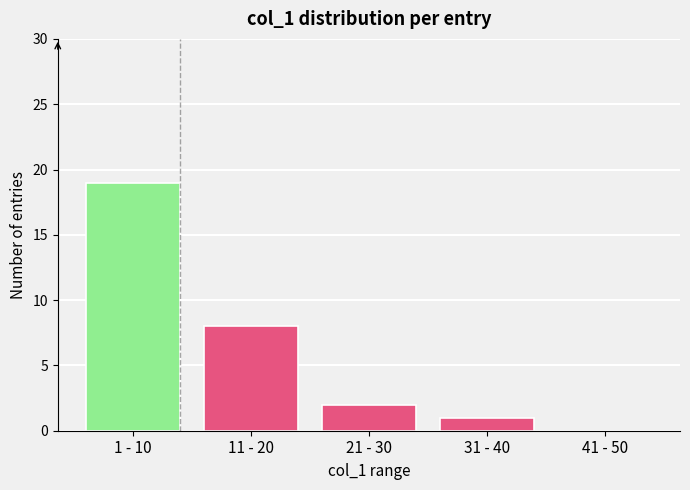

Reading right to left, list all the values displayed in this chart.

41 - 50=0	31 - 40=1	21 - 30=2	11 - 20=8	1 - 10=19